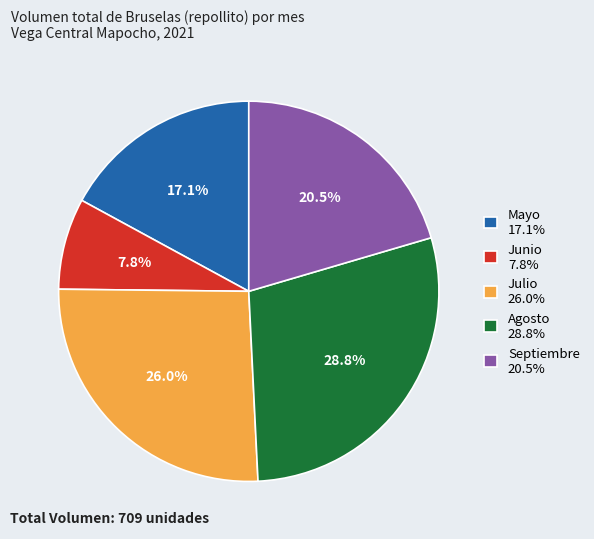

To the nearest percent, what is the average slice percentage?

20%